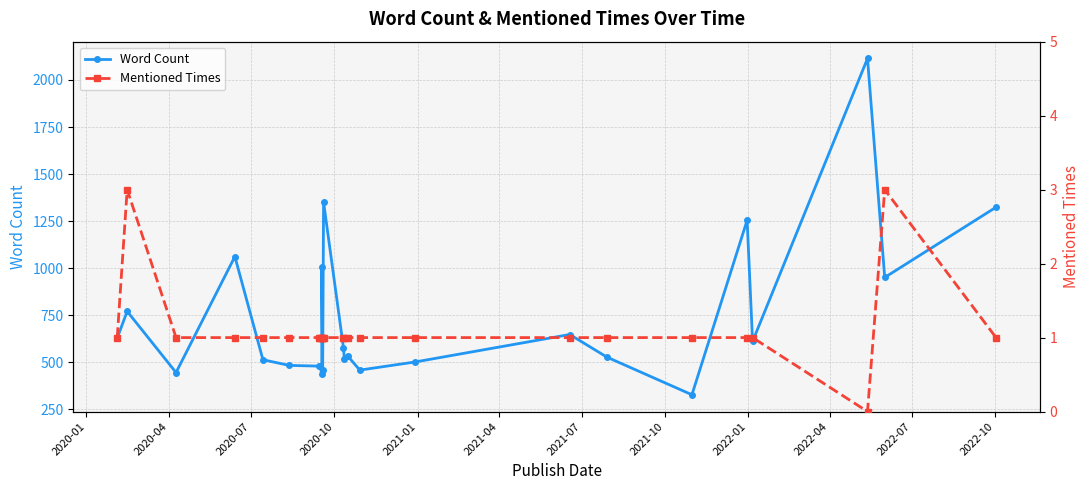

True or false: Word Count has more than 0 points higher than both neighbors.

True